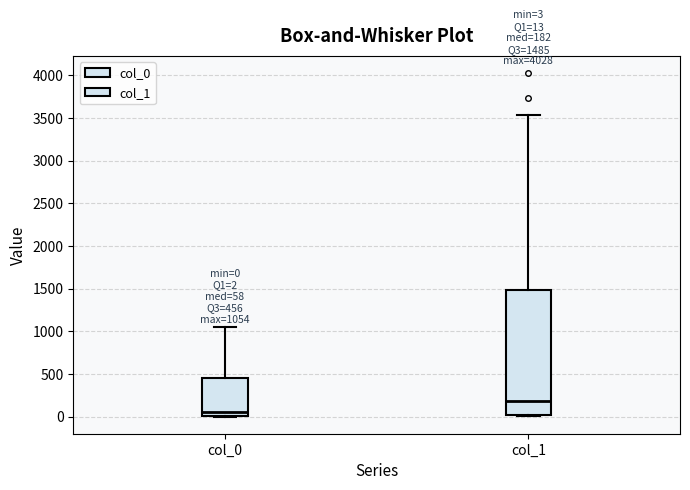

Comparing the boxes themselves (not the whiskers), which one is the tallest?

col_1